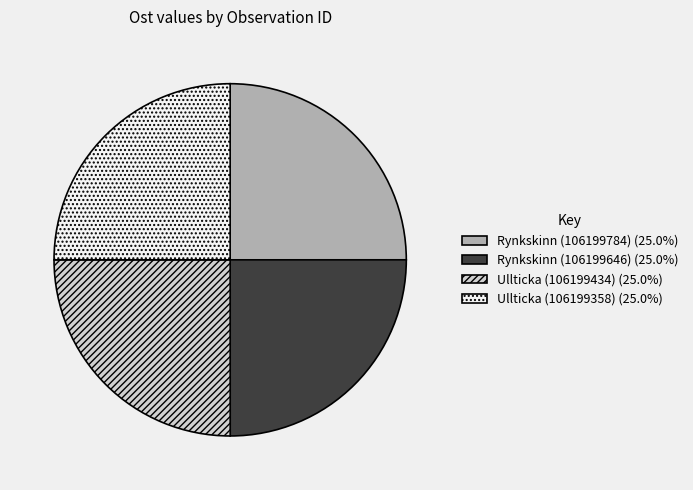

Does Rynkskinn (106199646) account for over 50% of the chart?

No